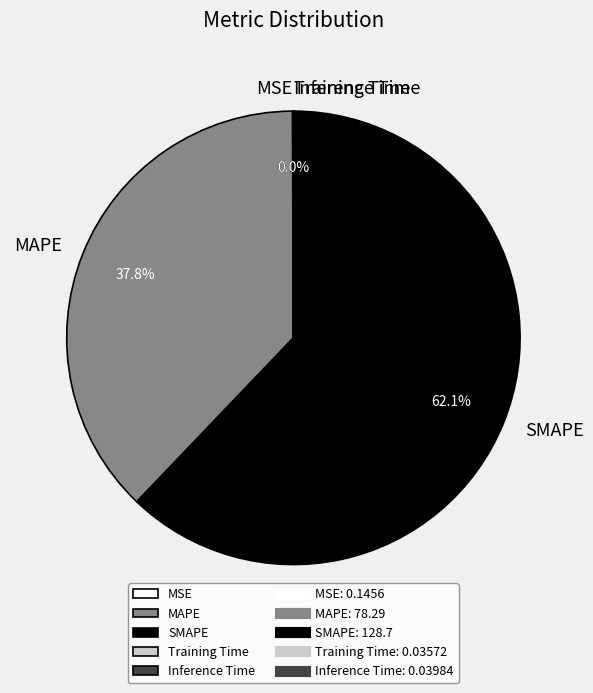

What percentage is NOT represented by SMAPE?

37.9%